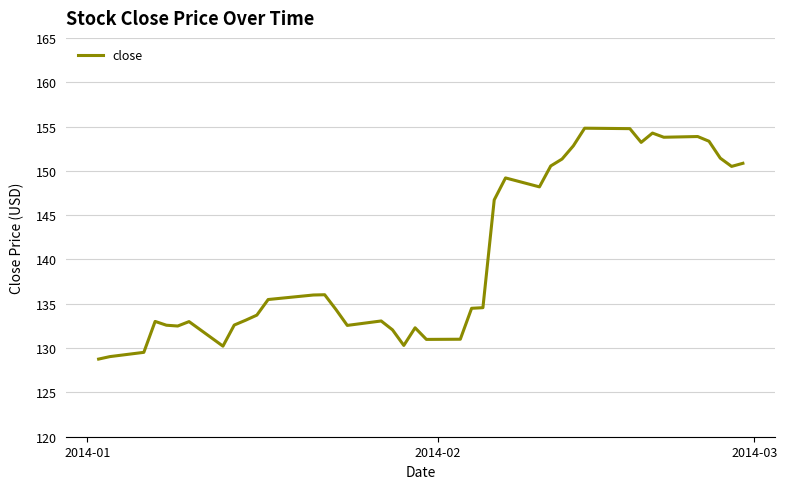

What is the maximum value shown in the chart?

154.8